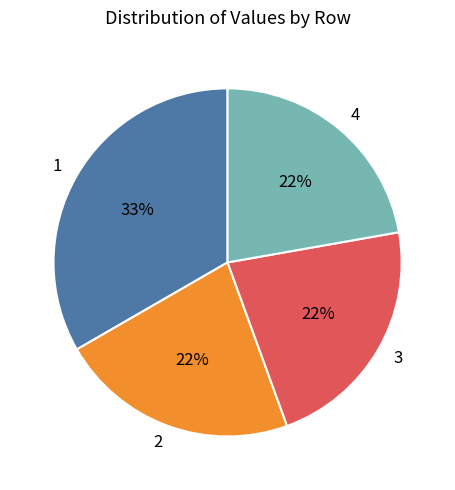

To the nearest percent, what is the difference between the largest and smallest slice percentages?

11%